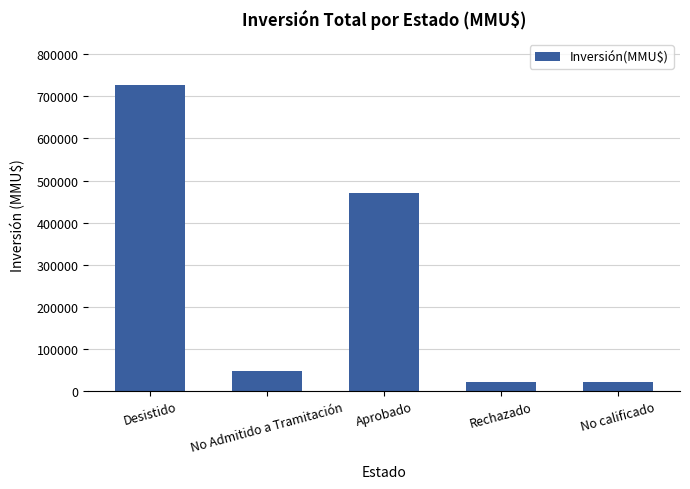

What is the label of the 2nd bar from the right?

Rechazado